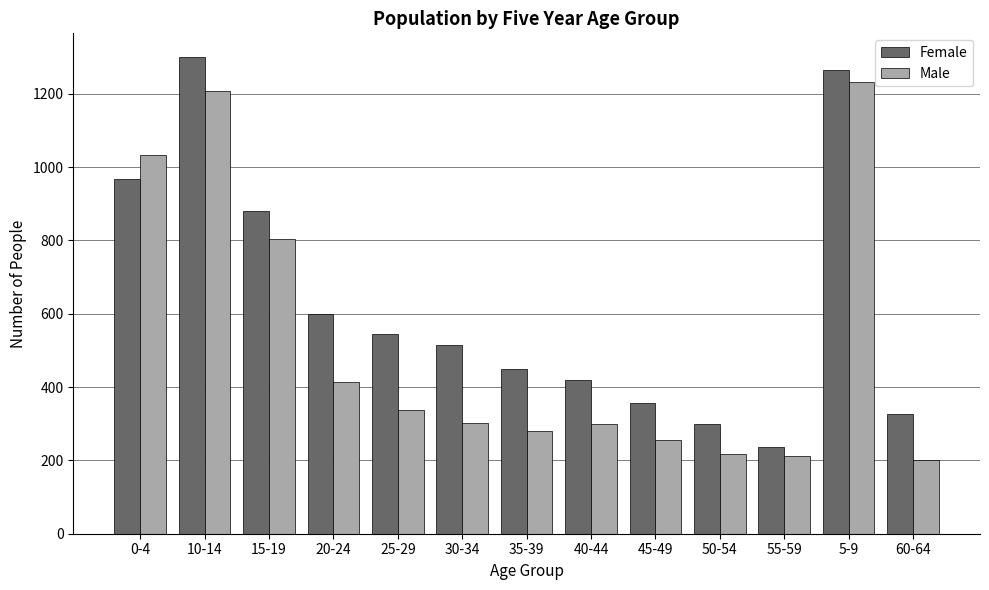

What is the lowest value of the Male series?

201